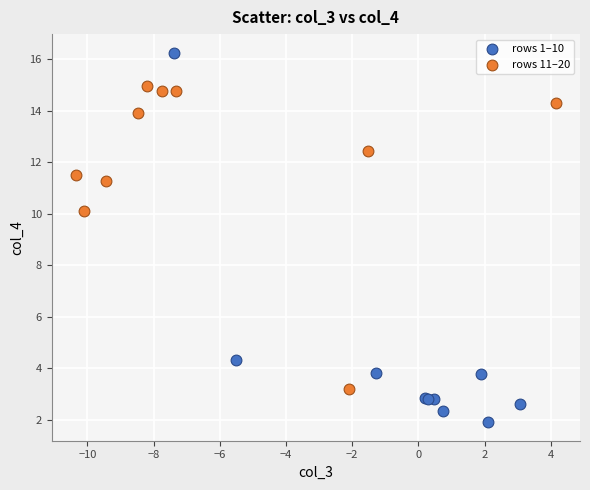

Which series has the widest spread of Y values?

rows 1–10